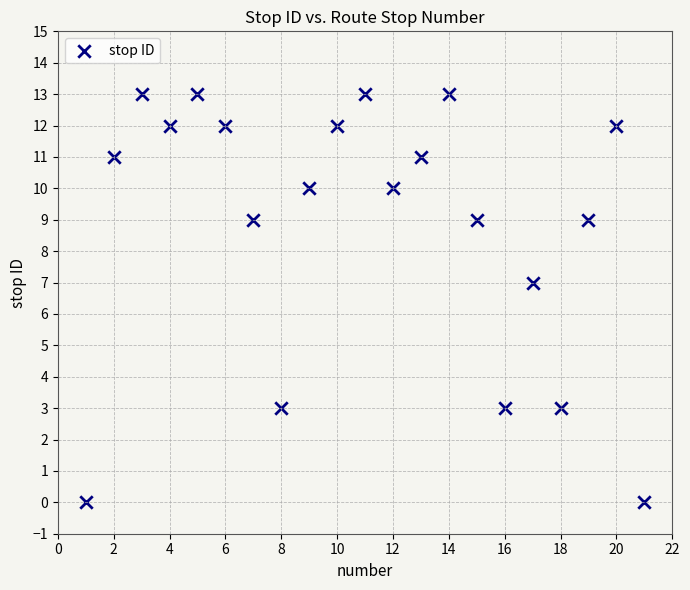

What Y value in the scatter plot is closest to 6?

7